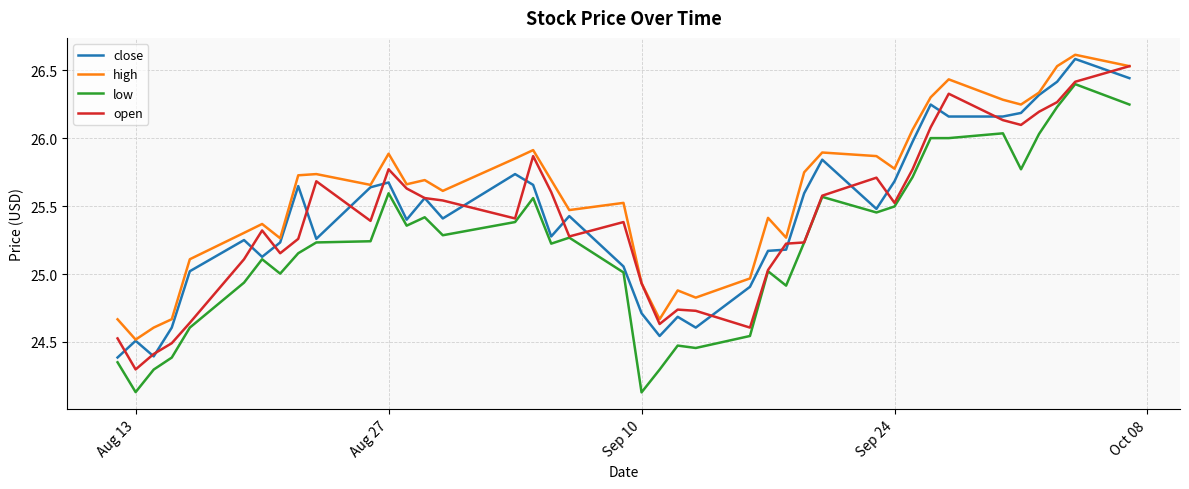

What is the lowest value of the close series?

24.4